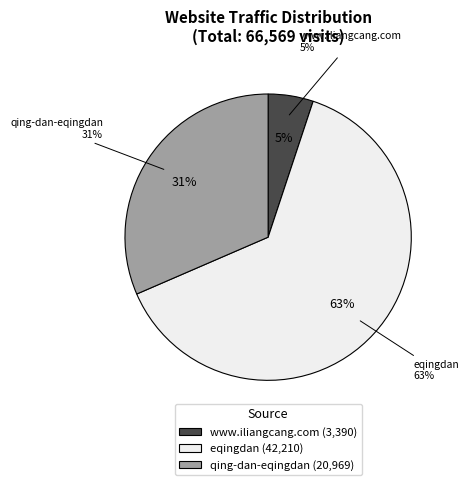

What is the majority slice?

eqingdan